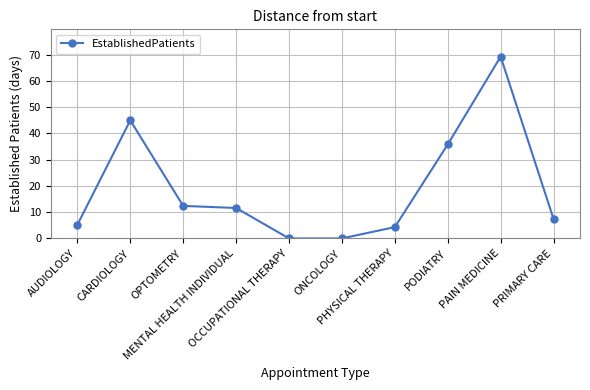

Reading left to right, list all the values displayed in this chart.

AUDIOLOGY=5.2	CARDIOLOGY=45.0	OPTOMETRY=12.4	MENTAL HEALTH INDIVIDUAL=11.6	OCCUPATIONAL THERAPY=0.0	ONCOLOGY=0.0	PHYSICAL THERAPY=4.3	PODIATRY=35.8	PAIN MEDICINE=69.3	PRIMARY CARE=7.4